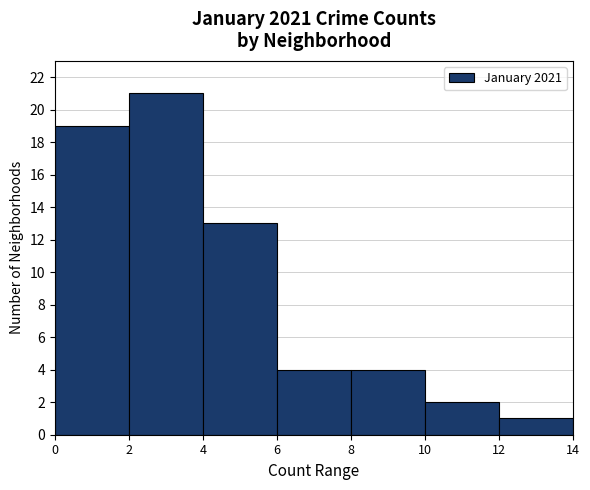

How tall is the bar that spans 4 to 6 on the x-axis? The values are not printed on the chart, so give them approximately, as read against the axis.

13